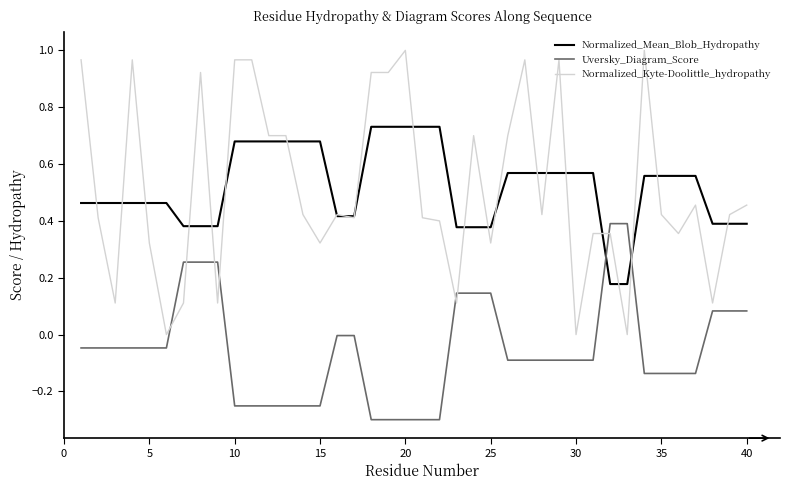

Rank the series by their maximum value, from lowest to highest.

Uversky_Diagram_Score, Normalized_Mean_Blob_Hydropathy, Normalized_Kyte-Doolittle_hydropathy